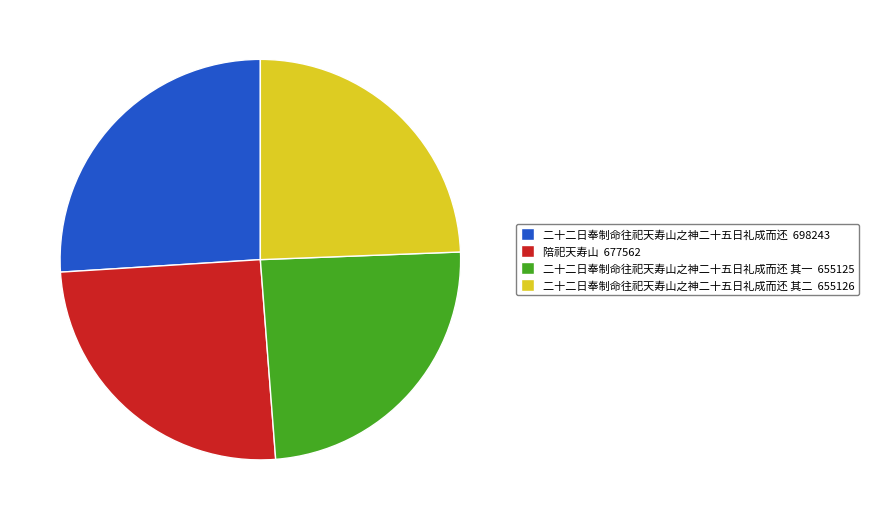

How many slices are in this pie chart?

4